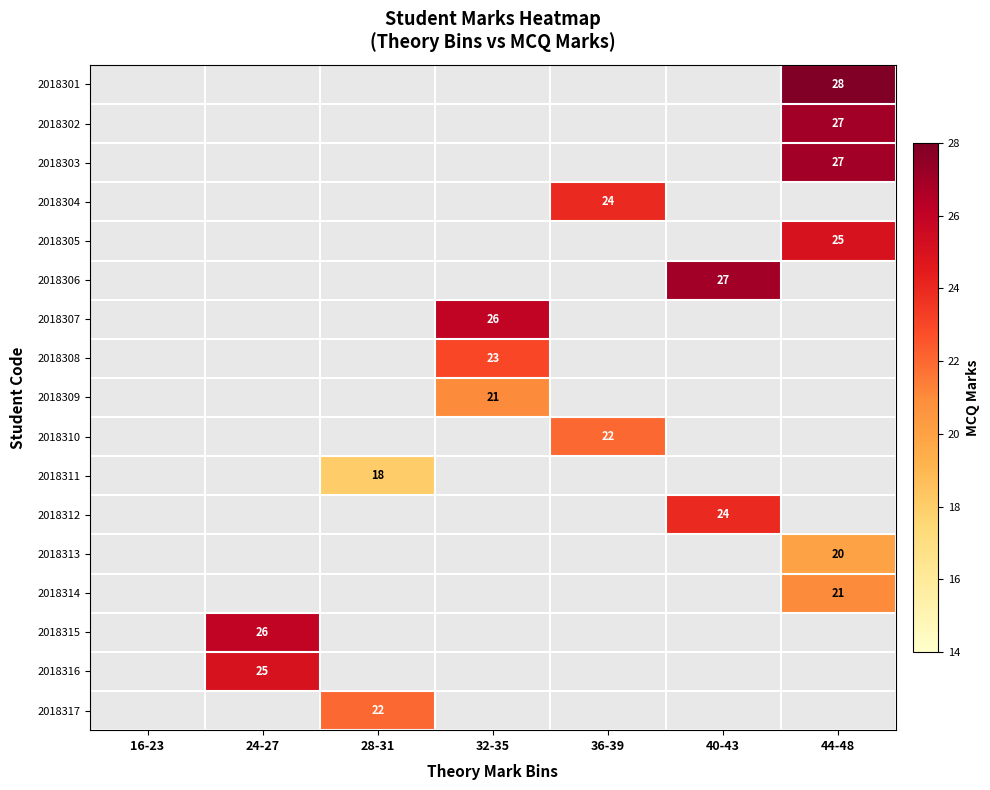

How many categories are shown in the chart?

7